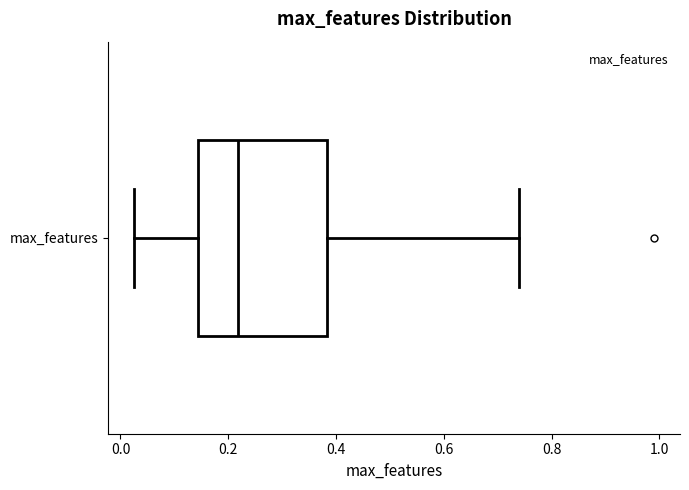

Read this box plot against the x-axis: the position of the median line, the range covered by the box, and the ends of both whiskers. The values are not printed on the chart, so give them approximately, as read against the axis.

median 0.22, box 0.14 to 0.38, whiskers 0.02 to 0.74